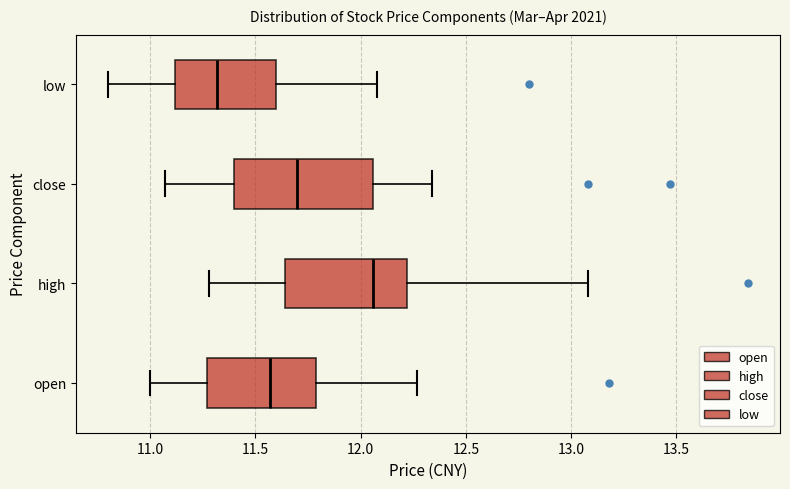

Reading bottom to top, transcribe this box plot: for each box, give where its median line is, the range the box spans, and where its two whiskers end, as read against the x-axis. The values are not printed on the chart, so give them approximately, as read against the axis.

open: median 11.55, box 11.25 to 11.80, whiskers 11.00 to 12.25
high: median 12.05, box 11.65 to 12.20, whiskers 11.30 to 13.10
close: median 11.70, box 11.40 to 12.05, whiskers 11.05 to 12.35
low: median 11.30, box 11.10 to 11.60, whiskers 10.80 to 12.10